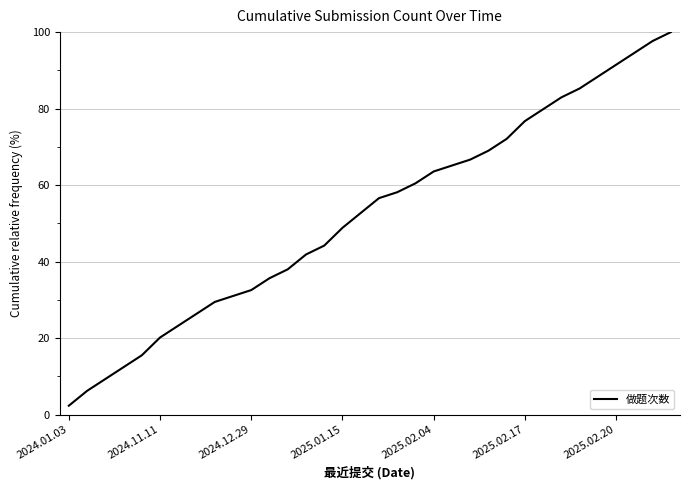

What is the greatest value displayed?

100.0